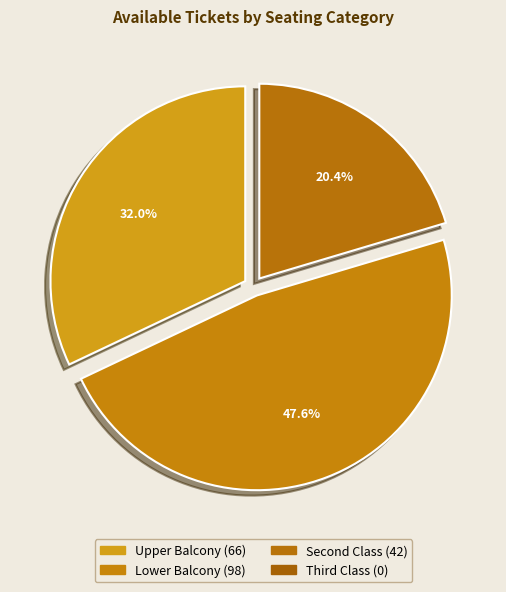

How many slices are in this pie chart?

3